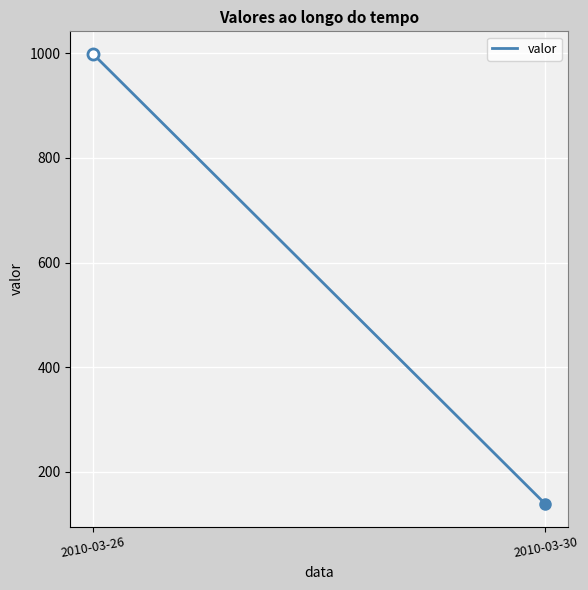

Read the value at 2010-03-26, to the nearest 100.

1000